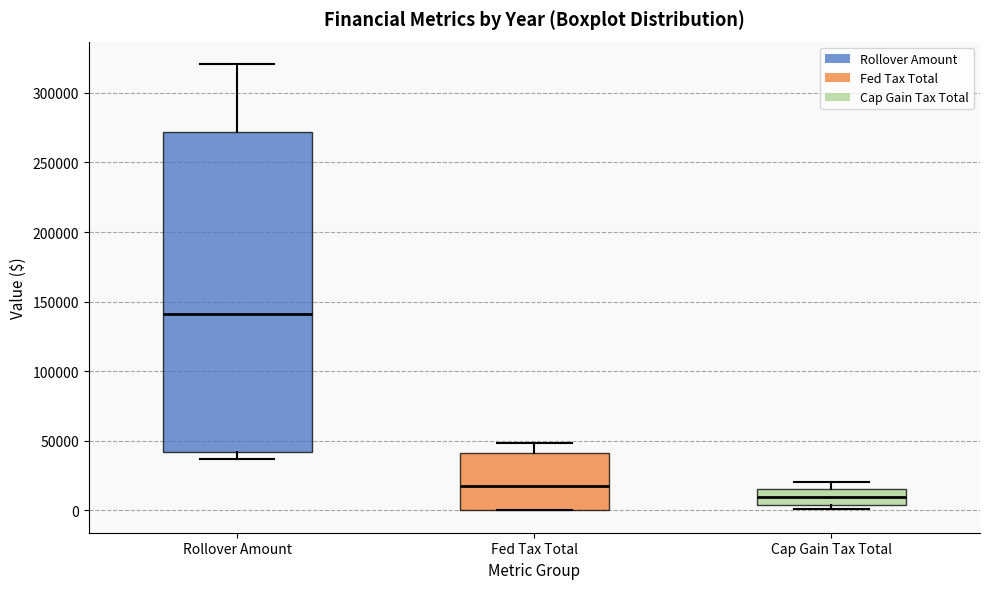

Reading left to right, read every box against the y-axis: the position of its median line, the range the box covers, and the ends of its whiskers. The values are not printed on the chart, so give them approximately, as read against the axis.

Rollover Amount: median 140000, box 40000 to 270000, whiskers 35000 to 320000
Fed Tax Total: median 20000, box 0 to 40000, whiskers 0 to 50000
Cap Gain Tax Total: median 10000, box 5000 to 15000, whiskers 0 to 20000